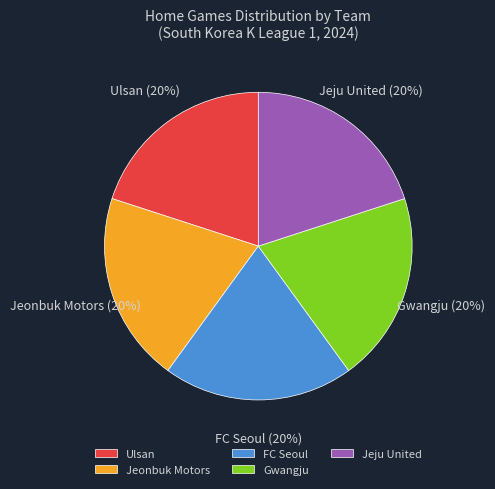

How many segments does this pie chart have?

5